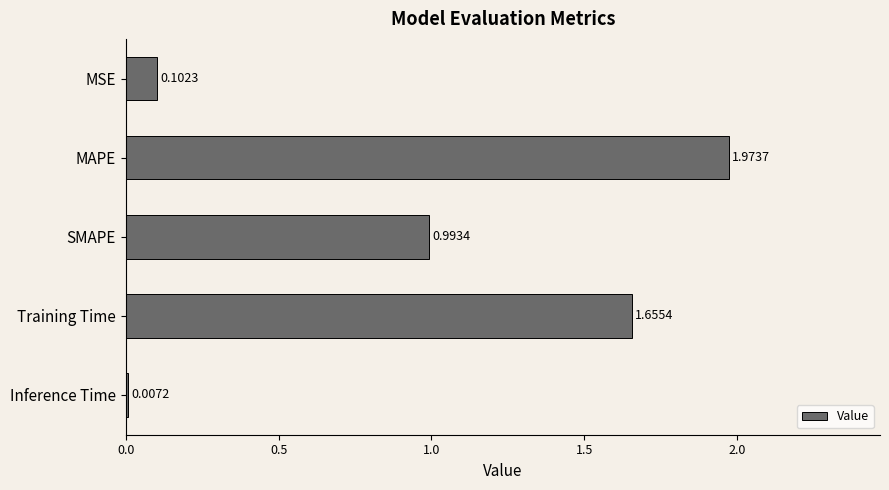

What is the change in value from MSE to MAPE?

+1.9